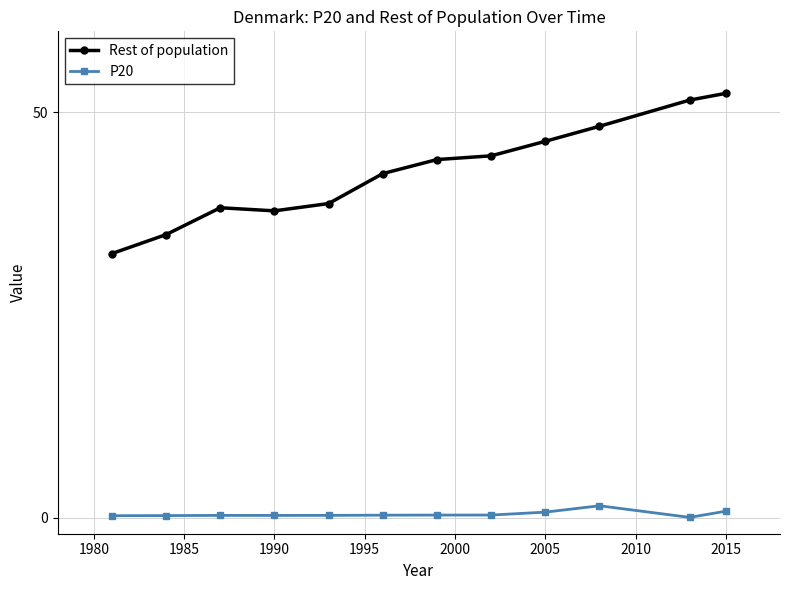

Which series has the largest total across all categories?

Rest of population